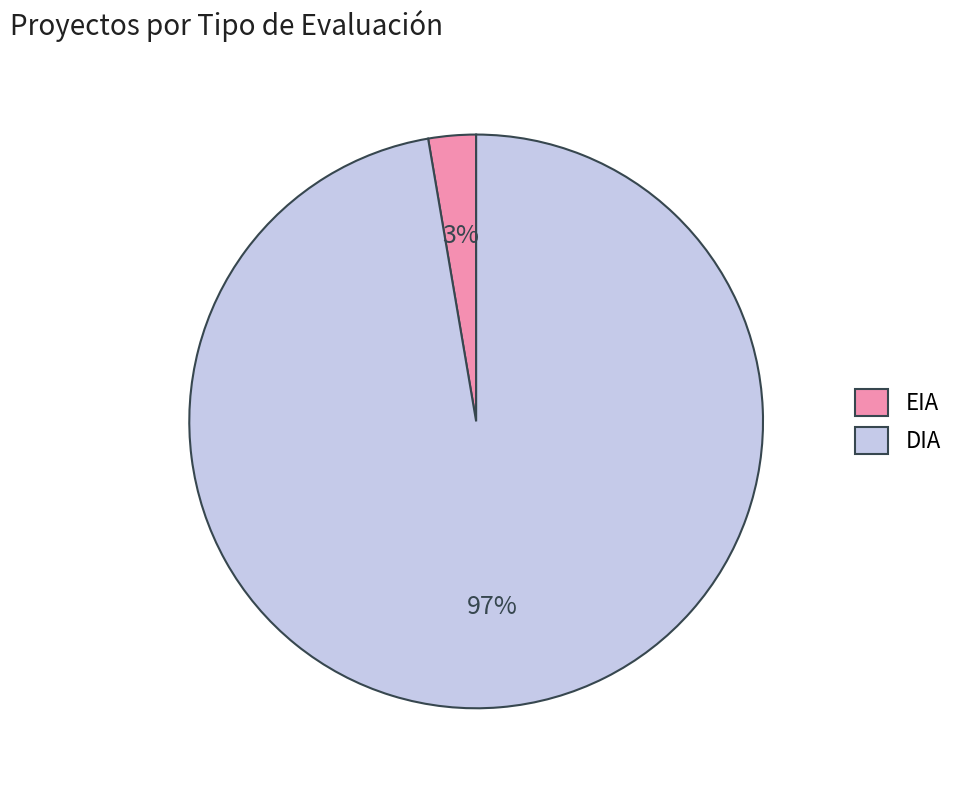

To the nearest percent, what percentage of the pie is EIA?

3%